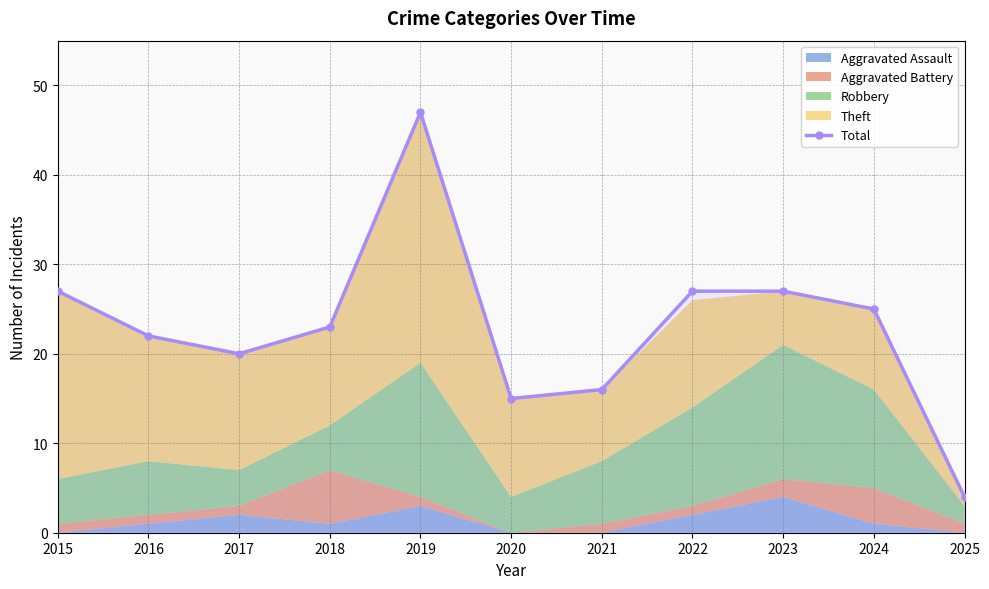

Rank the categories by value from highest to lowest.

2019, 2015, 2022, 2023, 2024, 2018, 2016, 2017, 2021, 2020, 2025